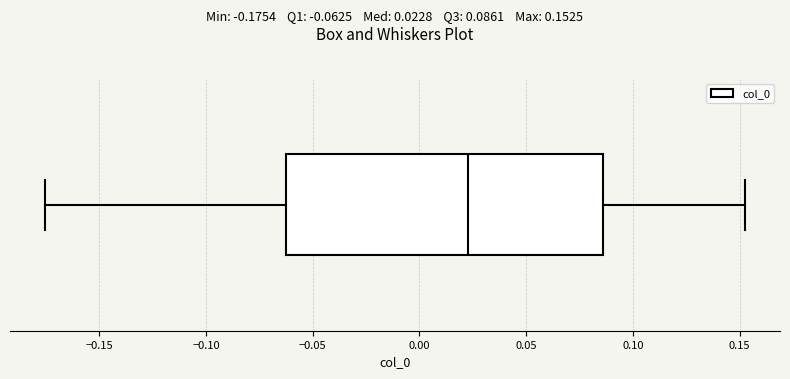

Transcribe this box plot: give where the median line is, the range the box spans, and where the two whiskers end, as read against the x-axis. The values are not printed on the chart, so give them approximately, as read against the axis.

median 0.025, box -0.065 to 0.085, whiskers -0.175 to 0.155